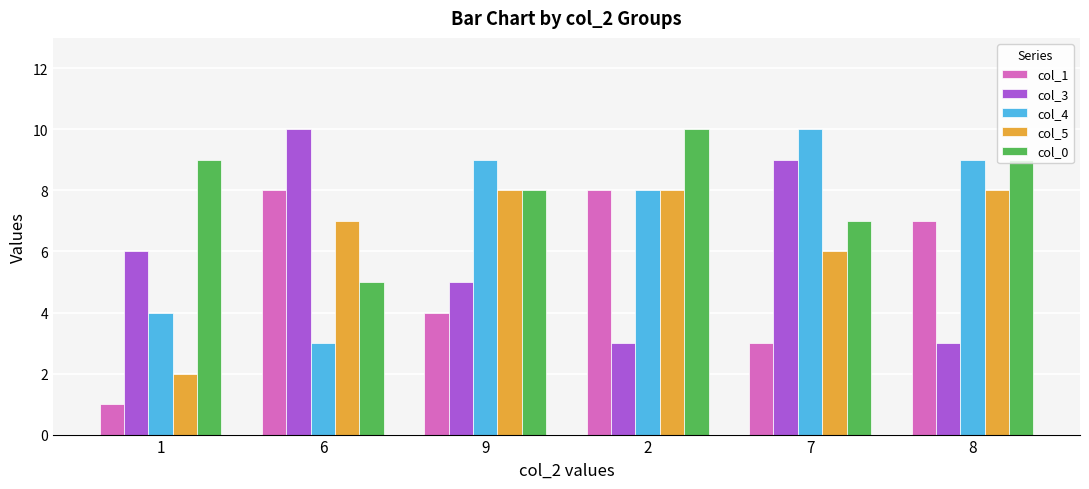

Which series changed the most between 6 and 7?

col_4